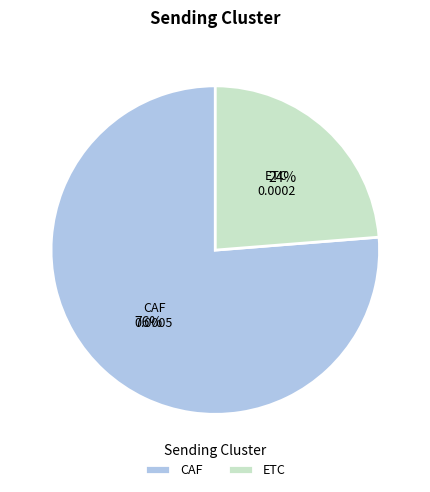

To the nearest percent, what is the average slice percentage?

50%